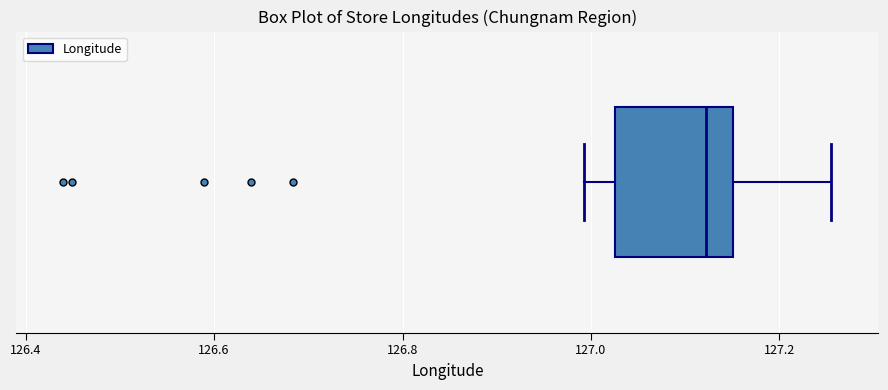

Where does the median line of the box sit on the x-axis? The values are not printed on the chart, so give them approximately, as read against the axis.

127.12